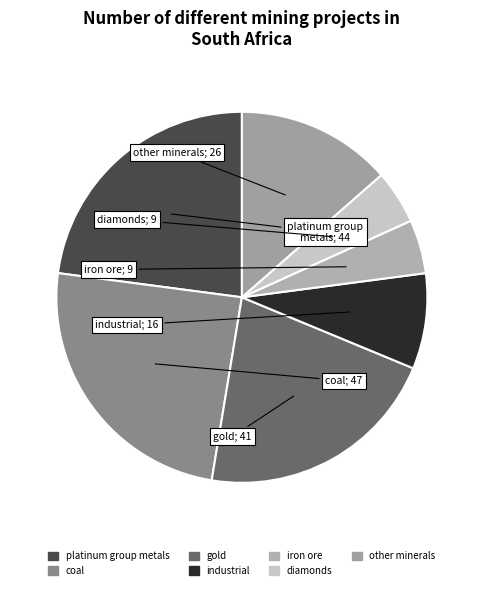

Count the number of slices in the pie.

7